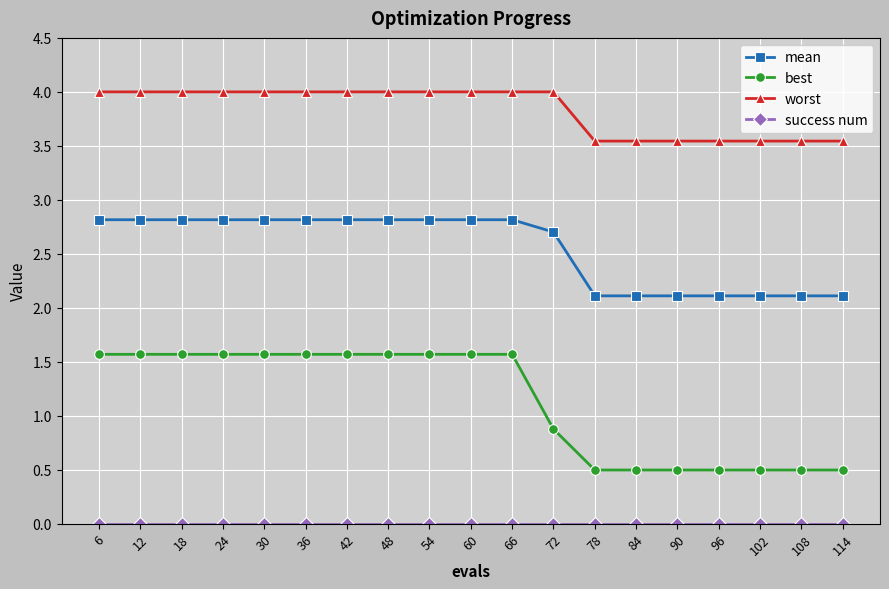

The value of best at 96 is 0.3. True or false?

False